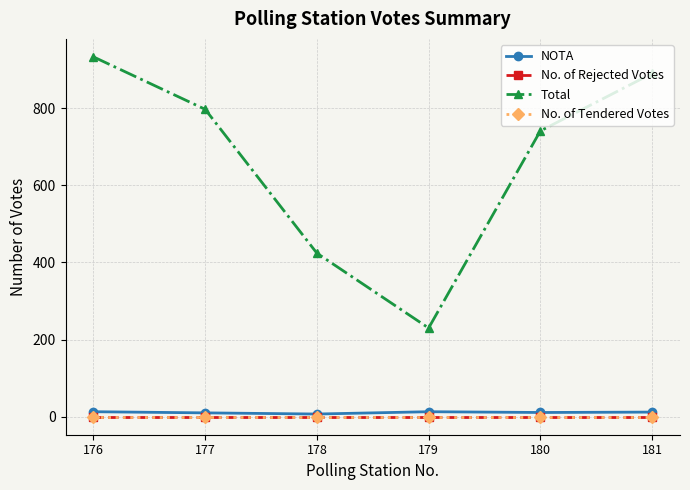

Does the chart have visible grid lines?

Yes